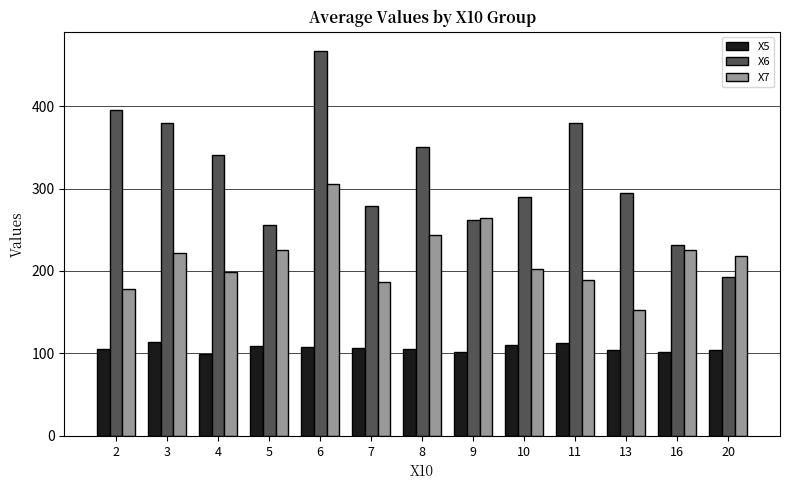

How many data points in X6 are above 294?

7